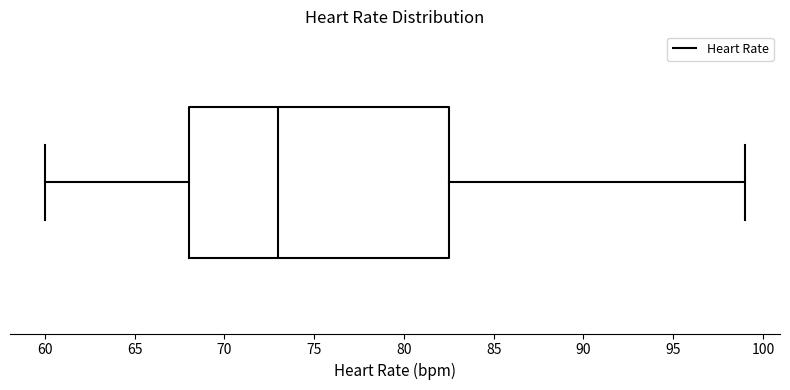

Read this box plot against the x-axis: the position of the median line, the range covered by the box, and the ends of both whiskers. The values are not printed on the chart, so give them approximately, as read against the axis.

median 73.0, box 68.0 to 82.5, whiskers 60.0 to 99.0